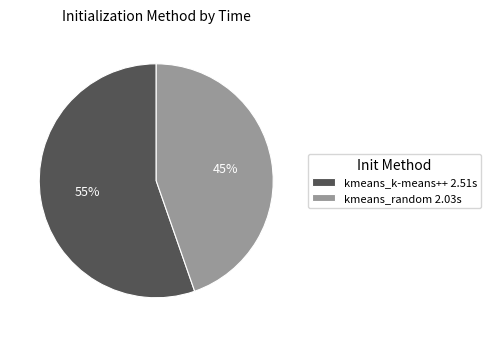

Is kmeans_random the majority of the pie?

No